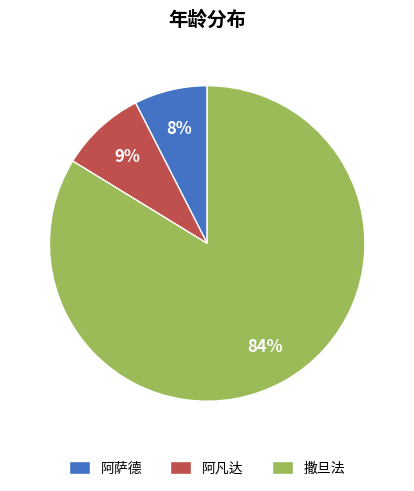

How many segments does this pie chart have?

3